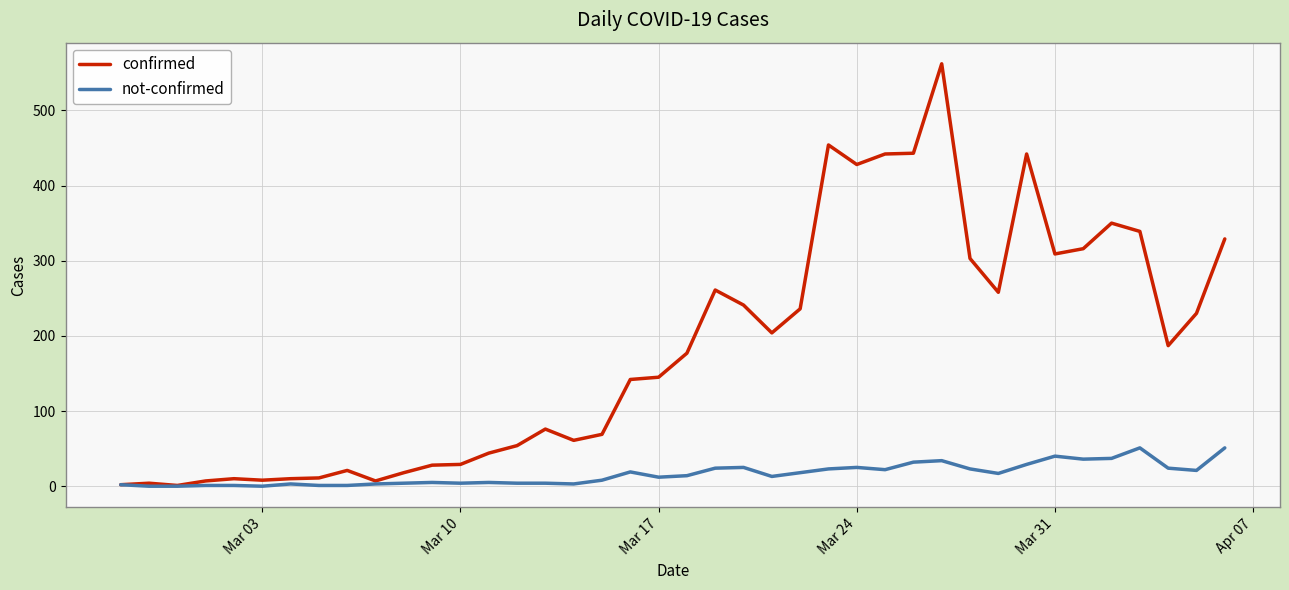

What is the highest value of the confirmed series?

562